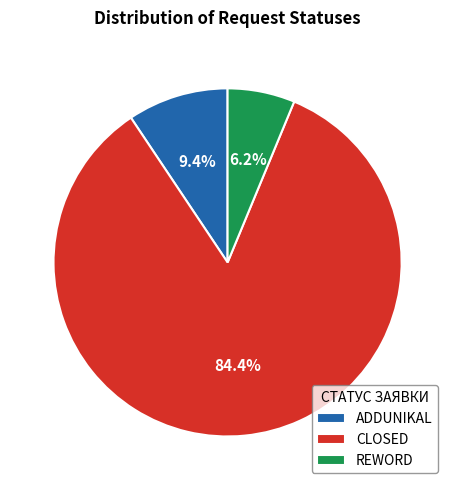

How many segments does this pie chart have?

3